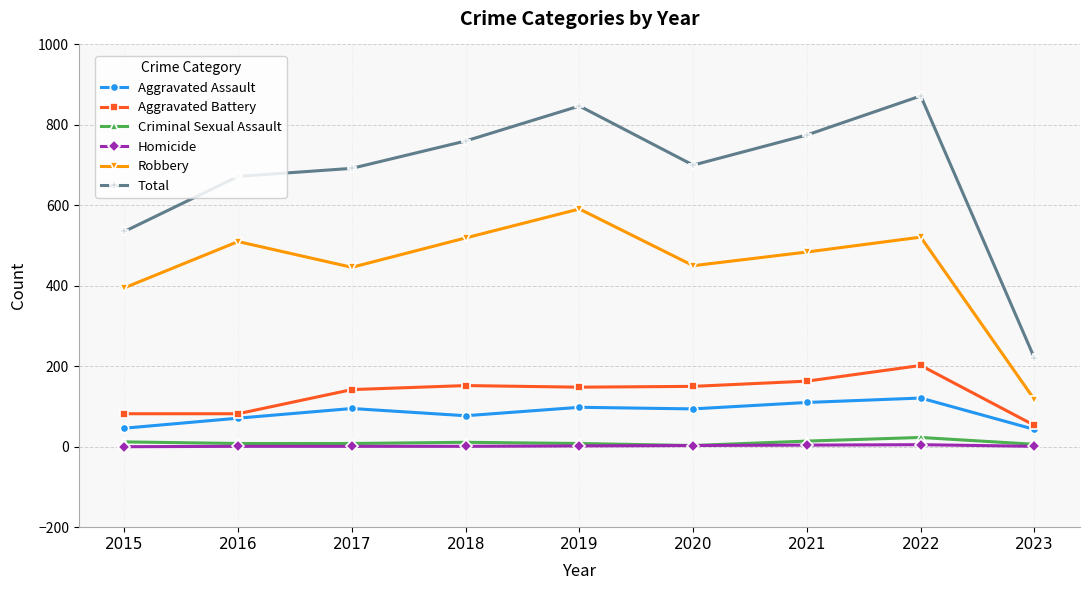

True or false: Aggravated Battery has a value of 85 at 2020.

False